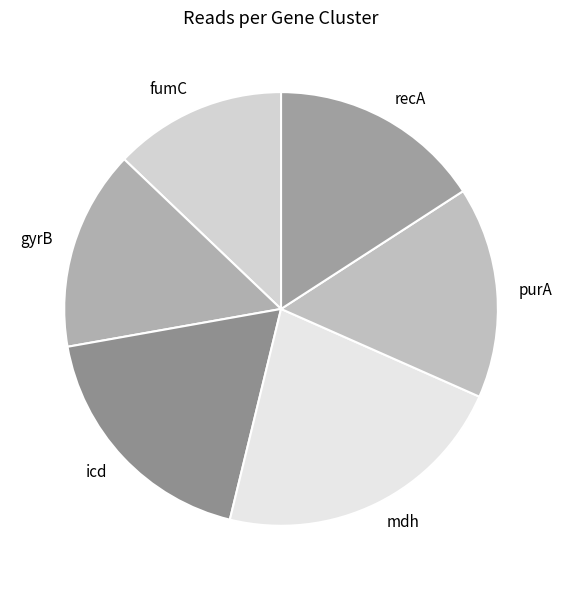

True or false: mdh accounts for 22% of the total.

True